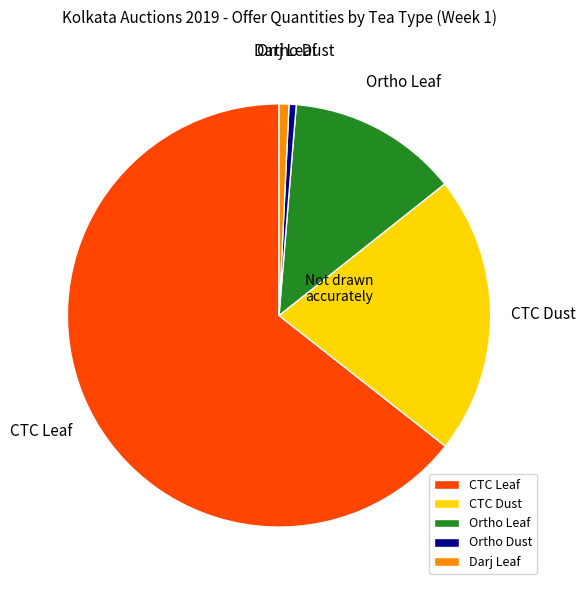

Which slice is the largest?

CTC Leaf